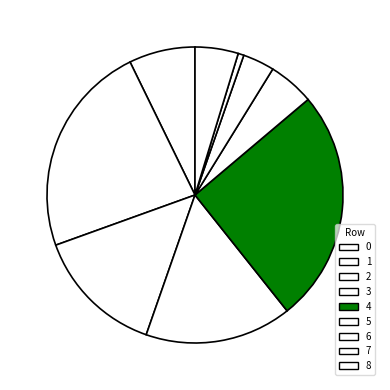

Which slice is the largest?

4